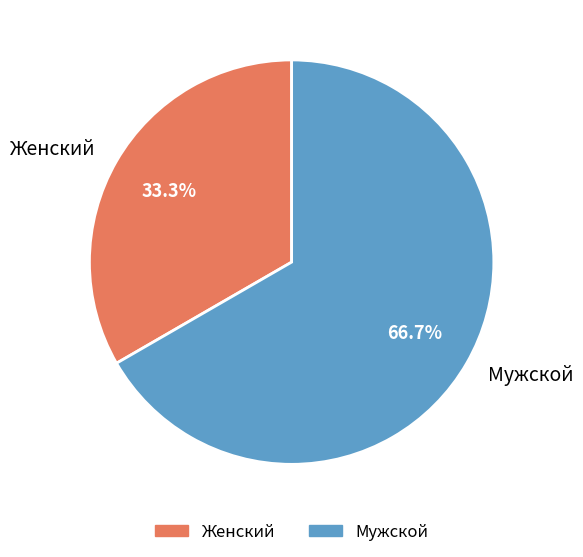

Approximately how many times larger is the value at Женский compared to Мужской?

0.5